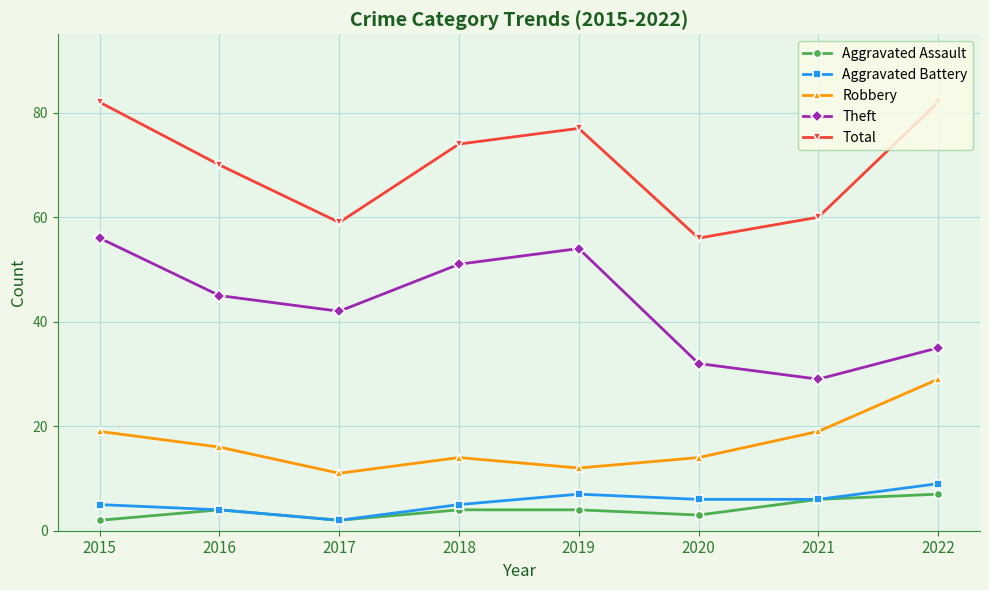

How many lines are shown in the chart?

5